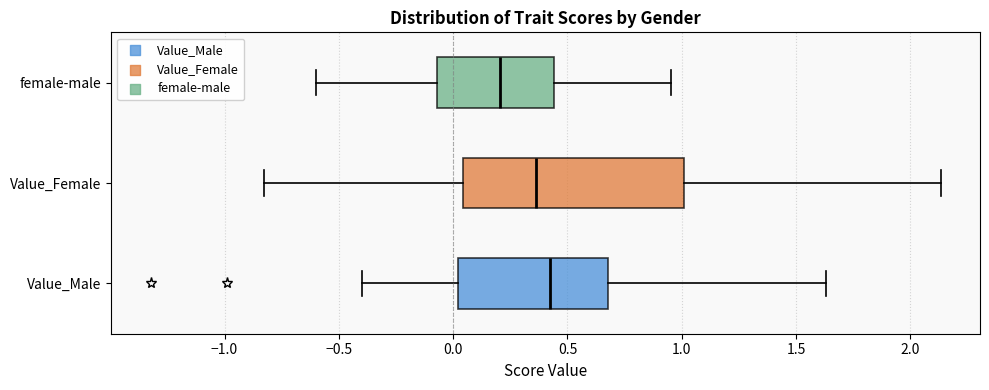

Where does the median line of the box for Value_Male sit on the x-axis? The values are not printed on the chart, so give them approximately, as read against the axis.

0.40